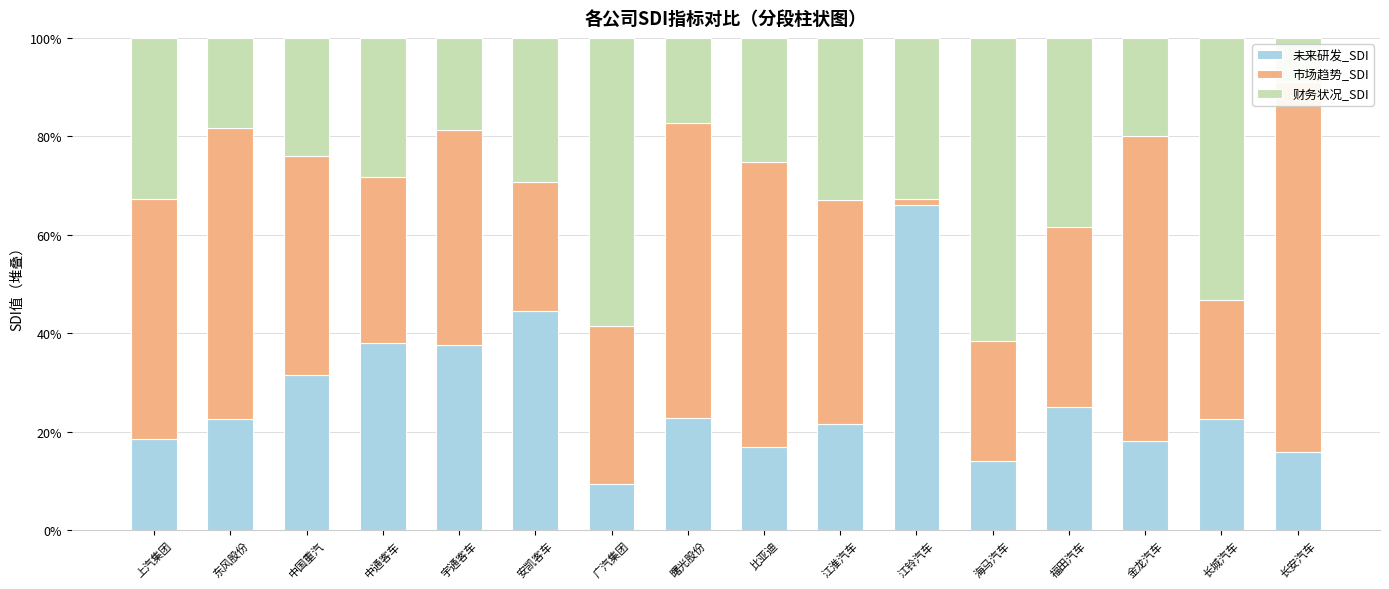

Which series has the largest total across all categories?

市场趋势_SDI